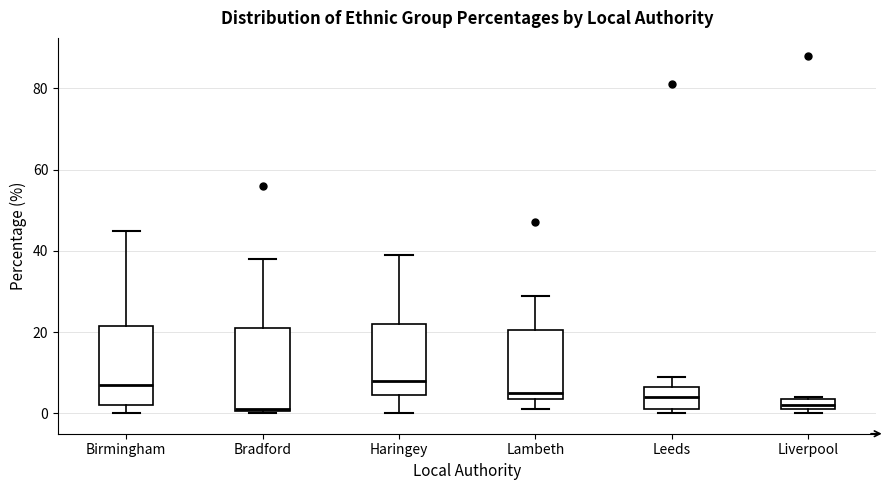

Where does the median line of the box for Birmingham sit on the y-axis? The values are not printed on the chart, so give them approximately, as read against the axis.

8